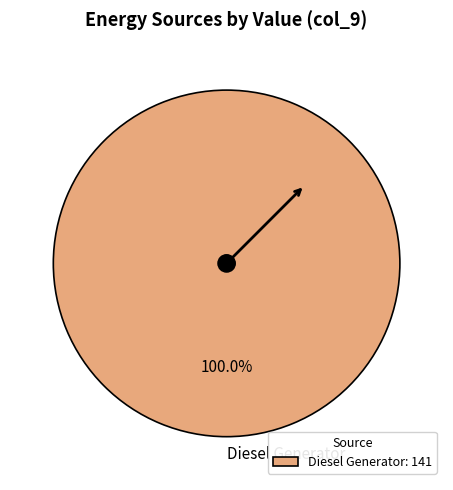

Does Diesel Generator represent more than half of the total?

Yes